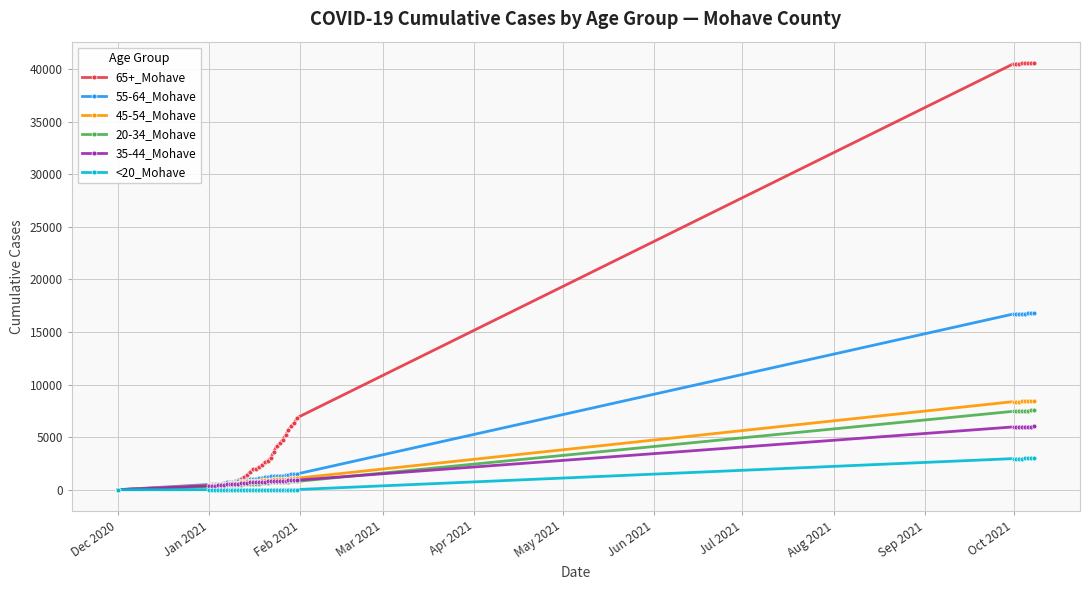

What is the maximum value shown in the chart?

40560